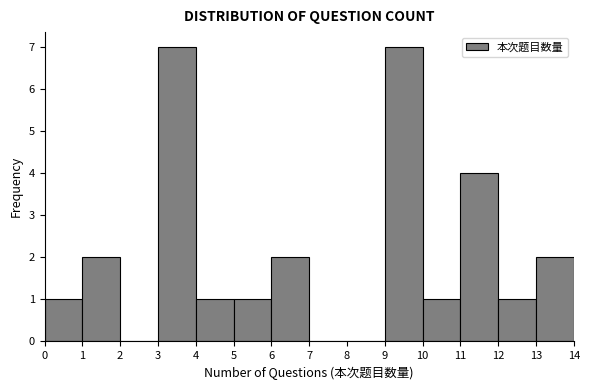

Reading left to right, transcribe this chart: for each bar, give the range it covers on the x-axis and its height. The values are not printed on the chart, so give them approximately, as read against the axis.

0 to 1: 1
1 to 2: 2
2 to 3: 0
3 to 4: 7
4 to 5: 1
5 to 6: 1
6 to 7: 2
7 to 8: 0
8 to 9: 0
9 to 10: 7
10 to 11: 1
11 to 12: 4
12 to 13: 1
13 to 14: 2